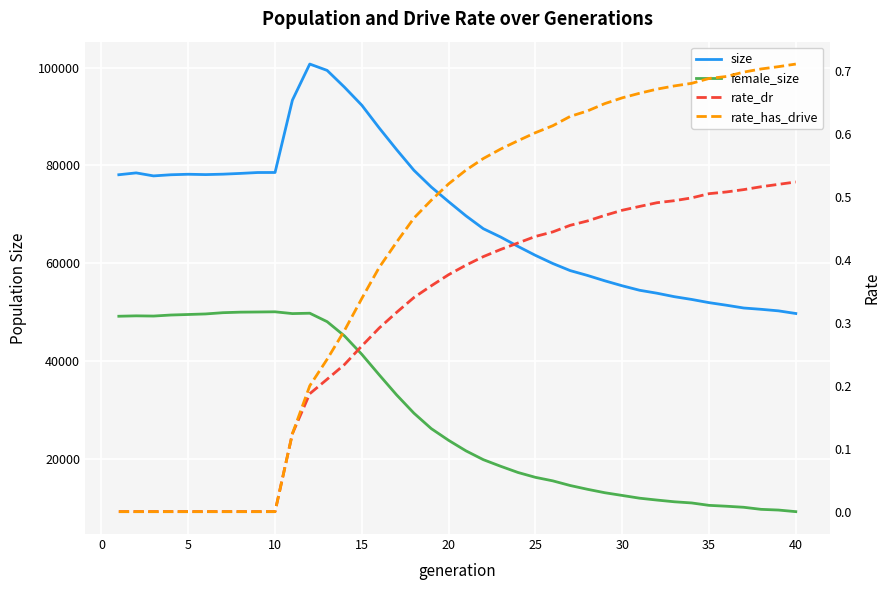

What is the value of the female_size point at the 33rd from the left?

11304.0